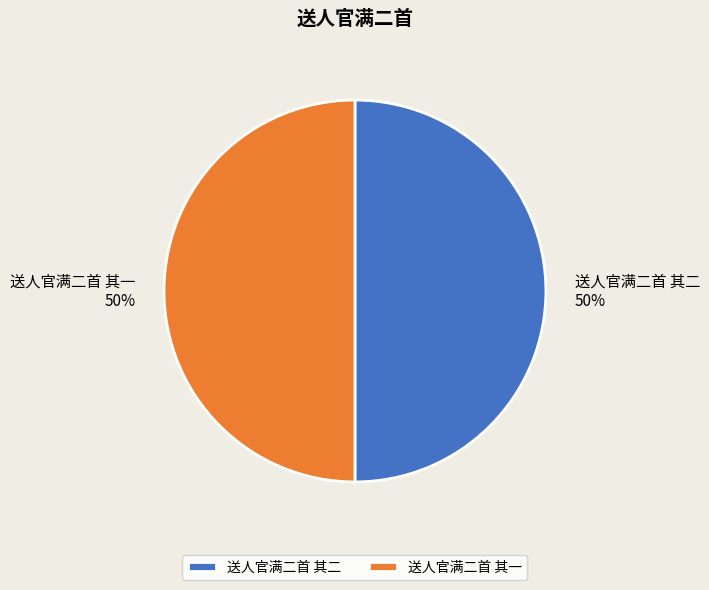

What percentage is the 送人官满二首 其一 slice, to the nearest percent?

50%